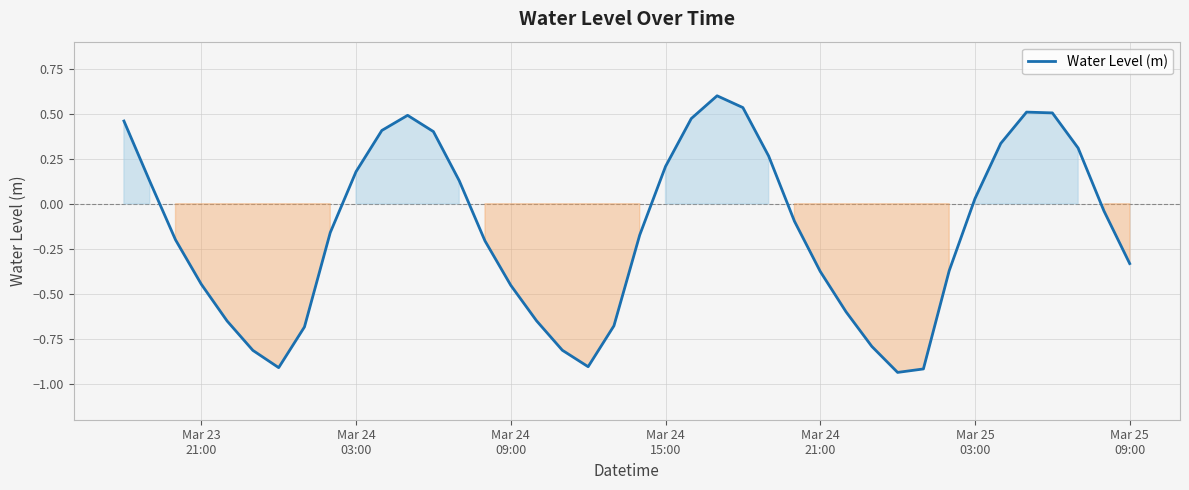

What is the maximum value shown in the chart?

0.6